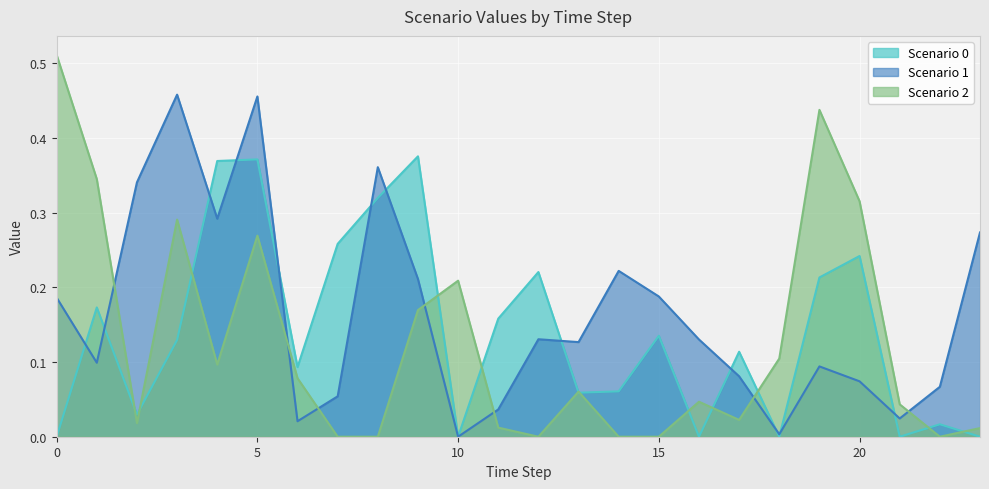

The value of Scenario 0 at 6 is 0.1. True or false?

True